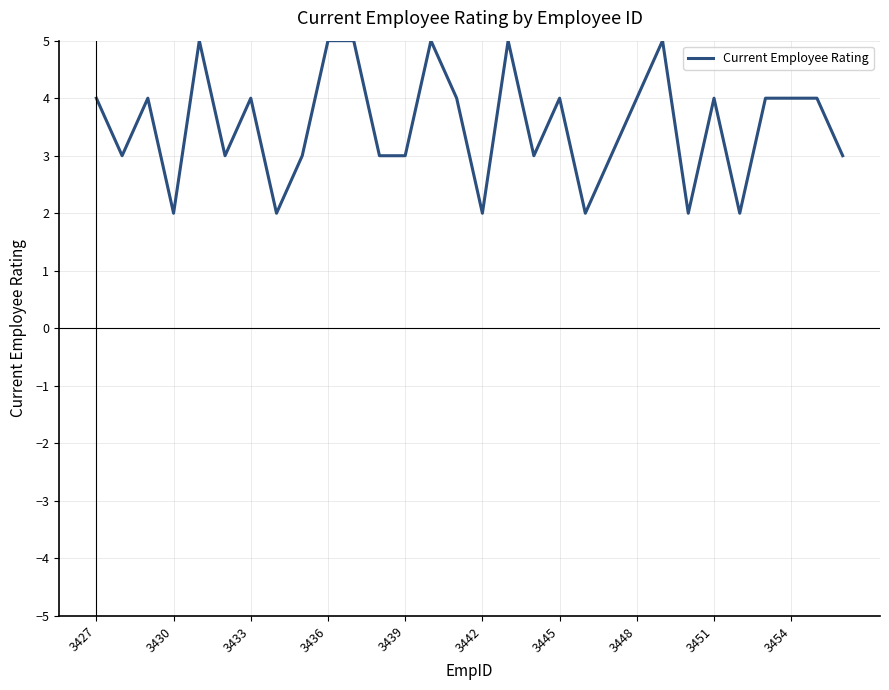

What is the smallest value displayed?

2